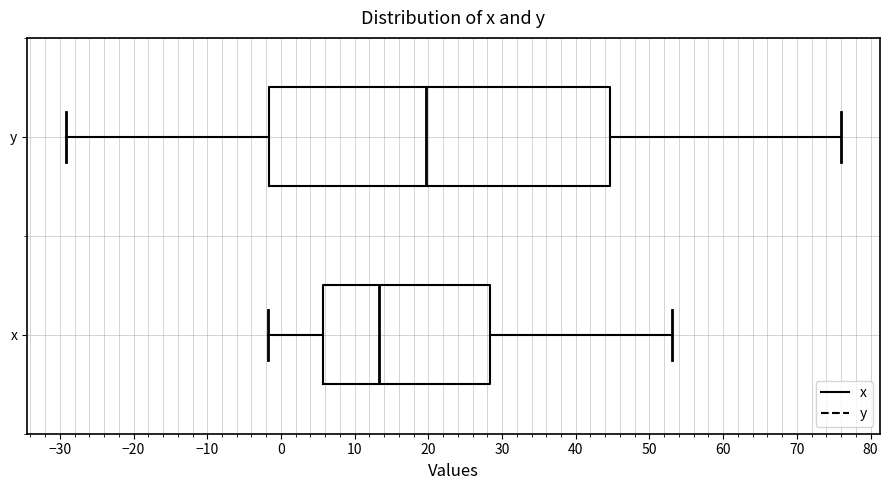

Which box's median line is the furthest to the left?

x